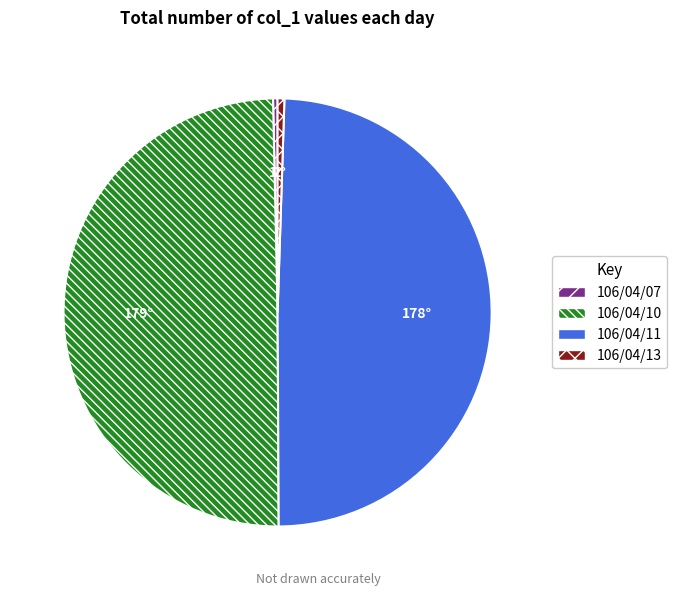

Approximately how many times larger is the value at 106/04/10 compared to 106/04/07?

146.0